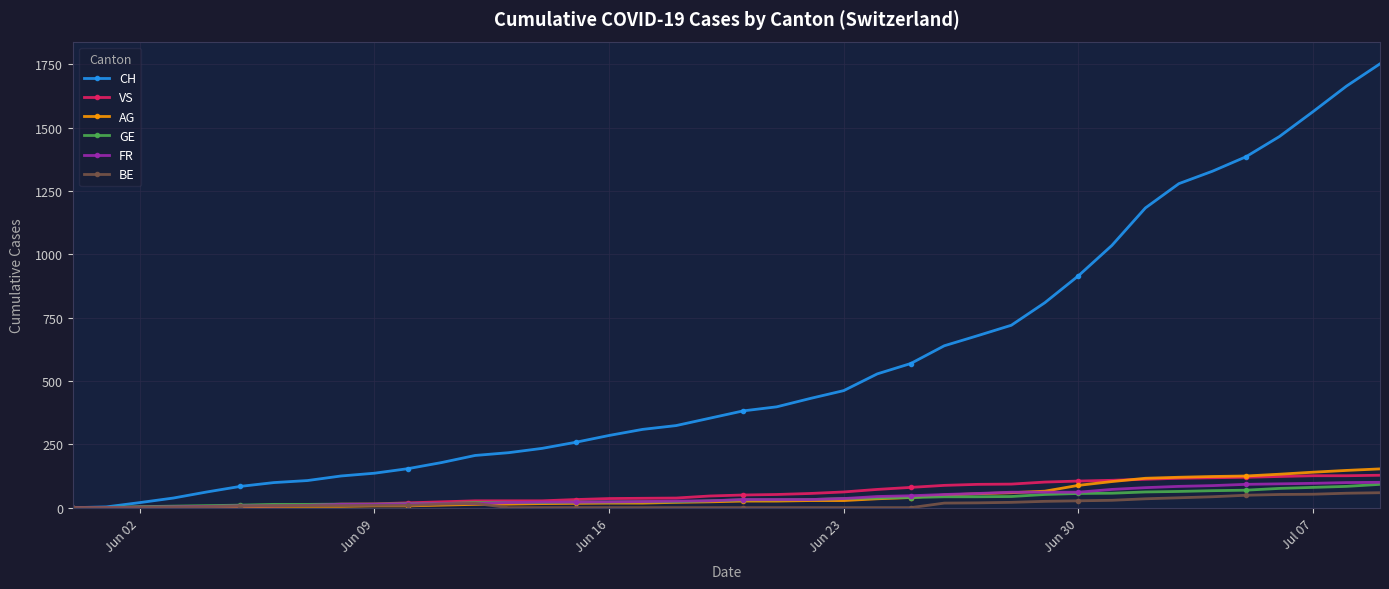

At how many categories does at least one series exceed 787?

11